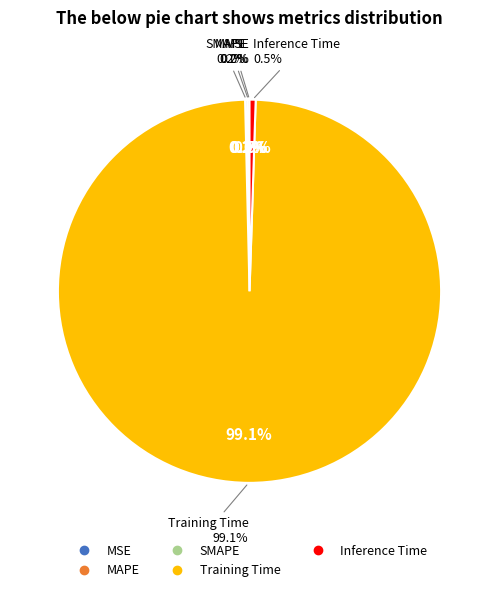

True or false: MSE accounts for 8% of the total.

False